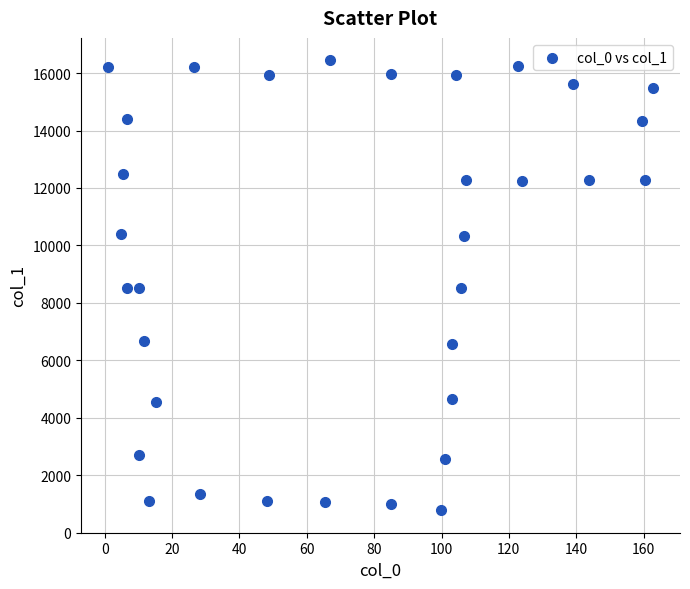

What is the range of X values (max minus min)?

161.7